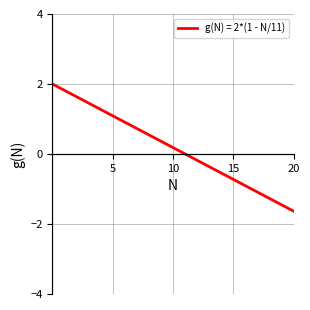

What is the minimum value shown in the chart?

-1.6